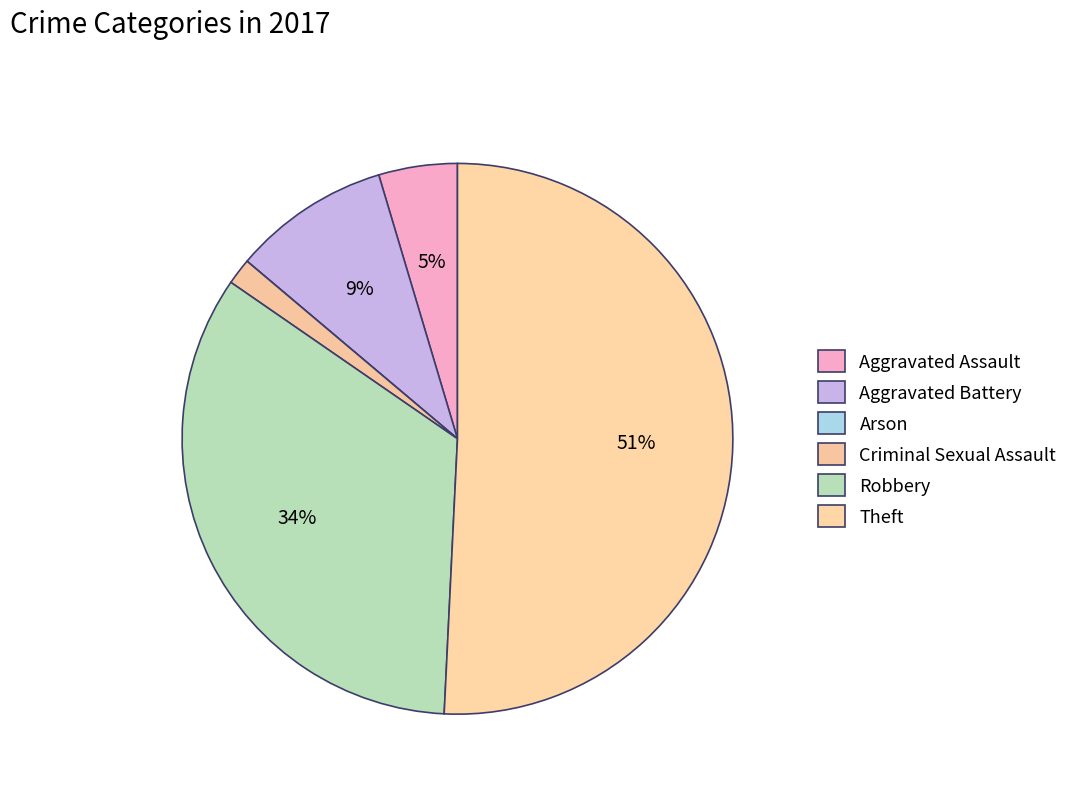

Is it true that Robbery is 34% of the pie?

True